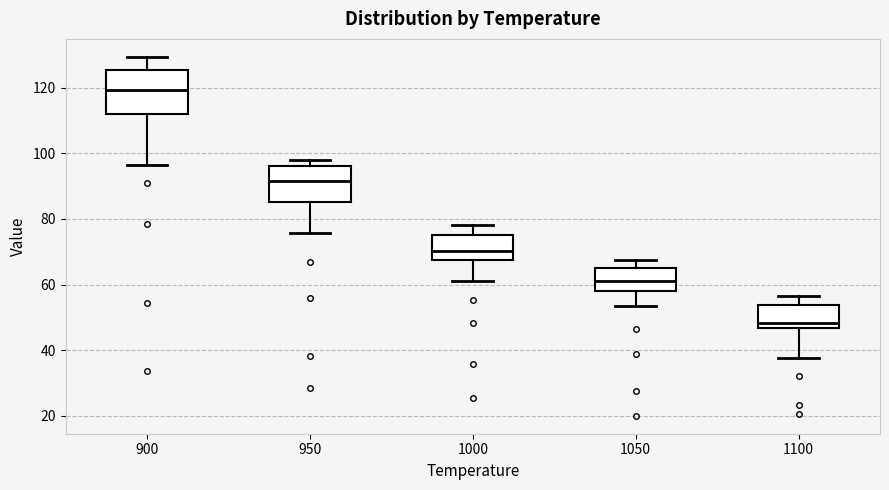

Which box has the highest median line?

900